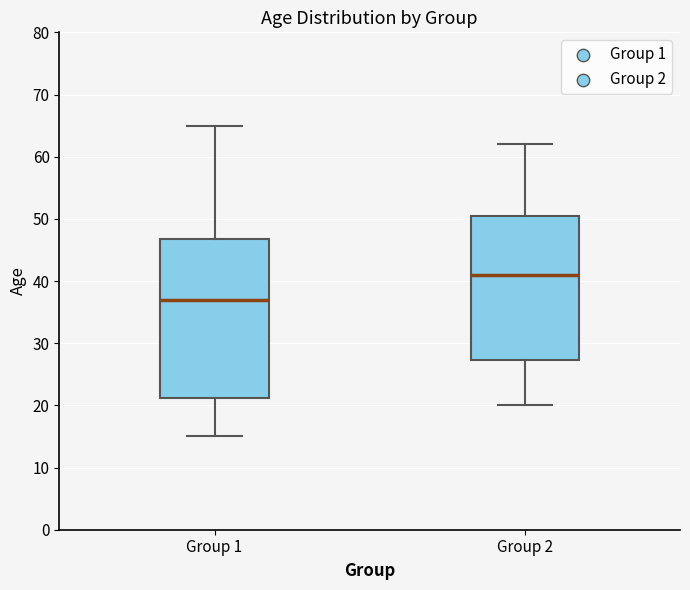

Reading left to right, transcribe this box plot: for each box, give where its median line is, the range the box spans, and where its two whiskers end, as read against the y-axis. The values are not printed on the chart, so give them approximately, as read against the axis.

Group 1: median 37, box 21 to 47, whiskers 15 to 65
Group 2: median 41, box 27 to 51, whiskers 20 to 62